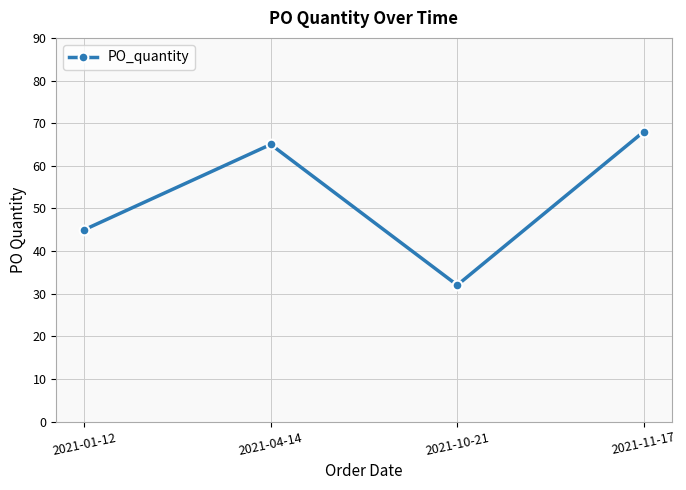

What is the label of the 1st point from the left?

2021-01-12